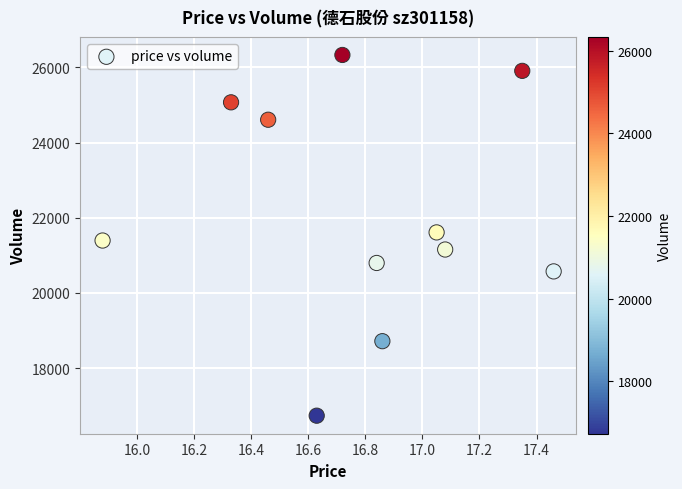

What is the average Y value?

22082